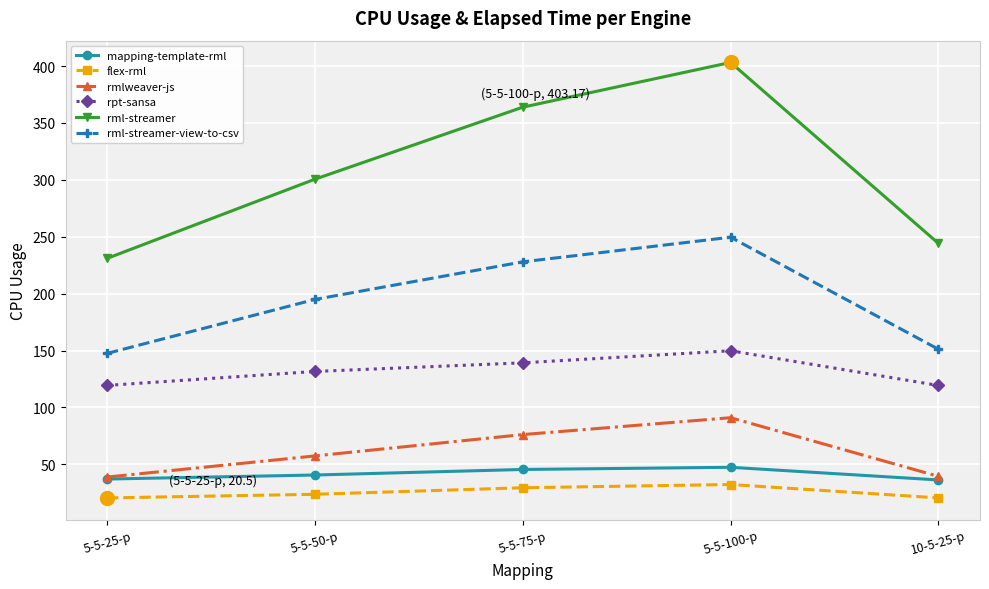

How many lines are shown in the chart?

6